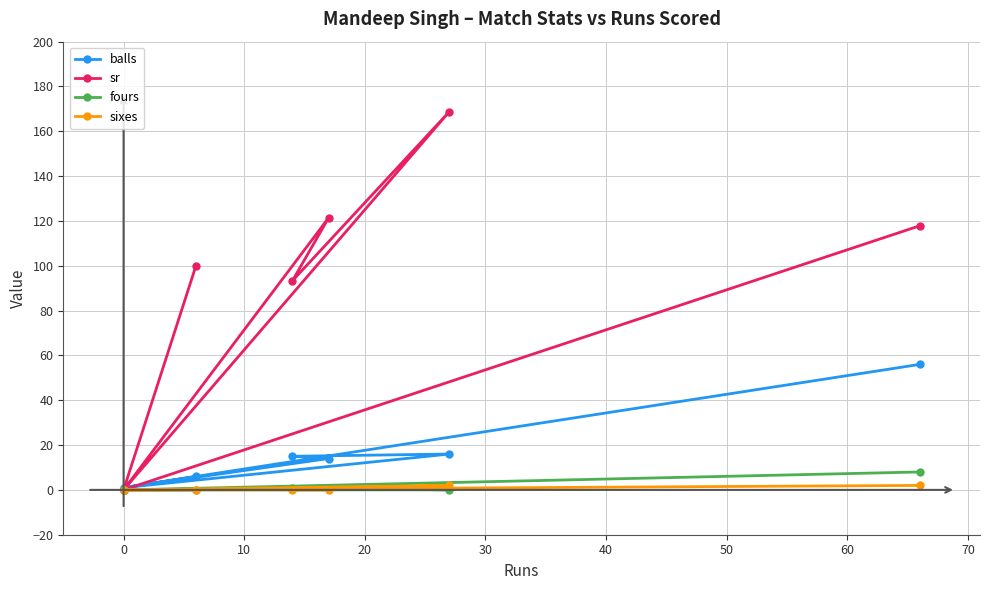

True or false: fours has more than 1 interior local peaks.

False